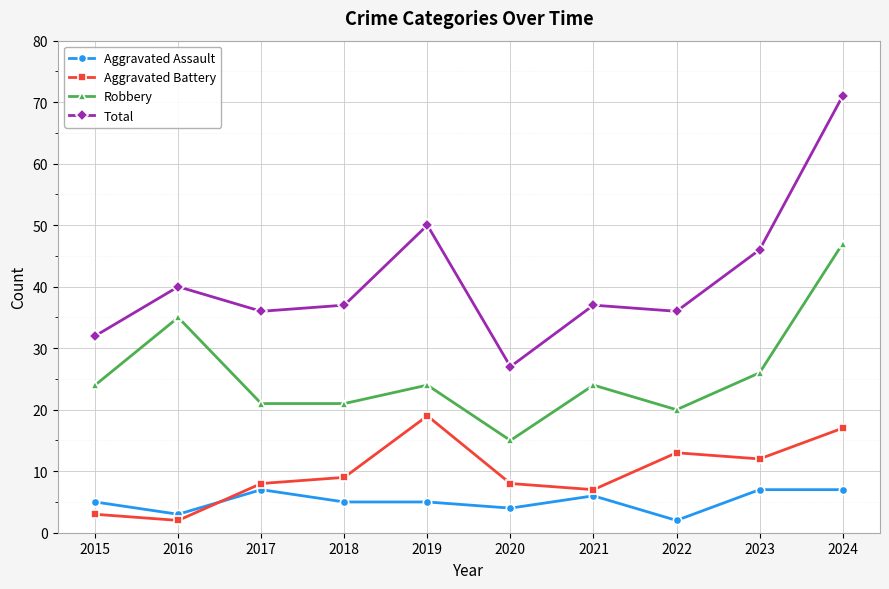

Which category has the lowest value in the Aggravated Assault series?

2022